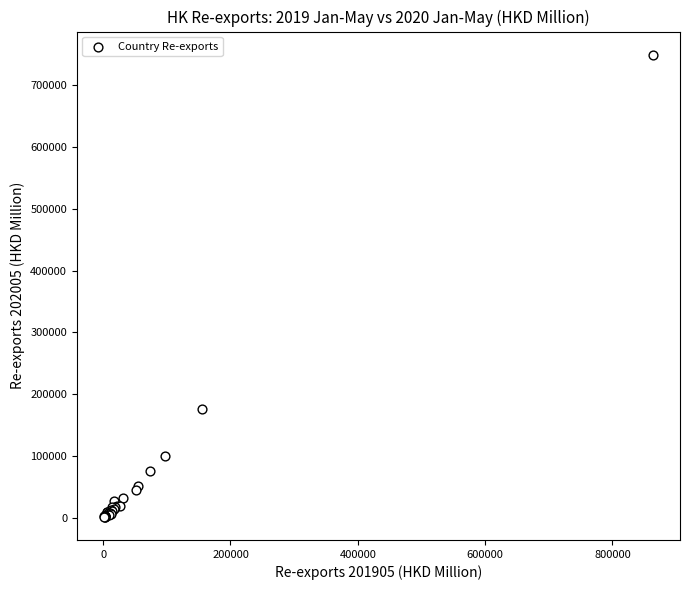

What Y value in the scatter plot is closest to 375469?

176014.9